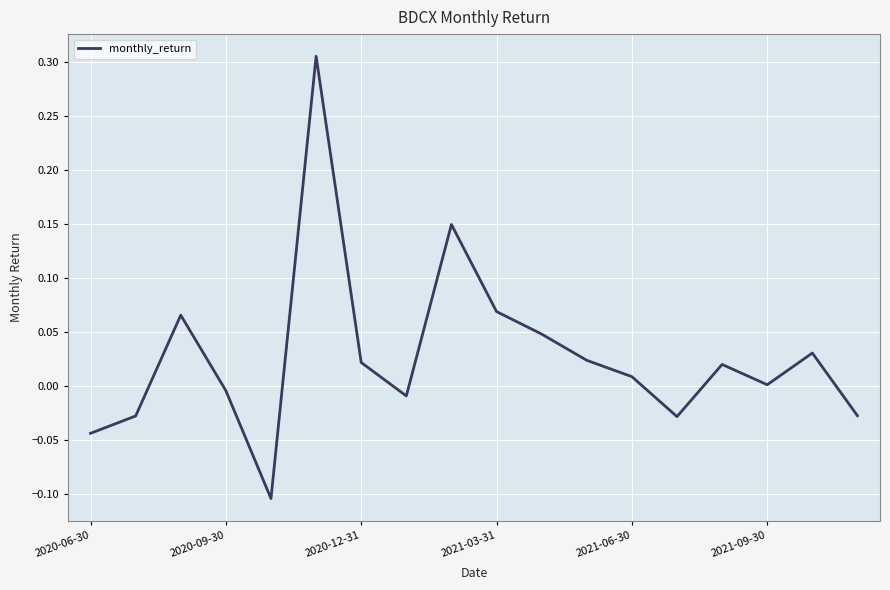

How many points are higher than both their immediate neighbors (excluding endpoints)?

5